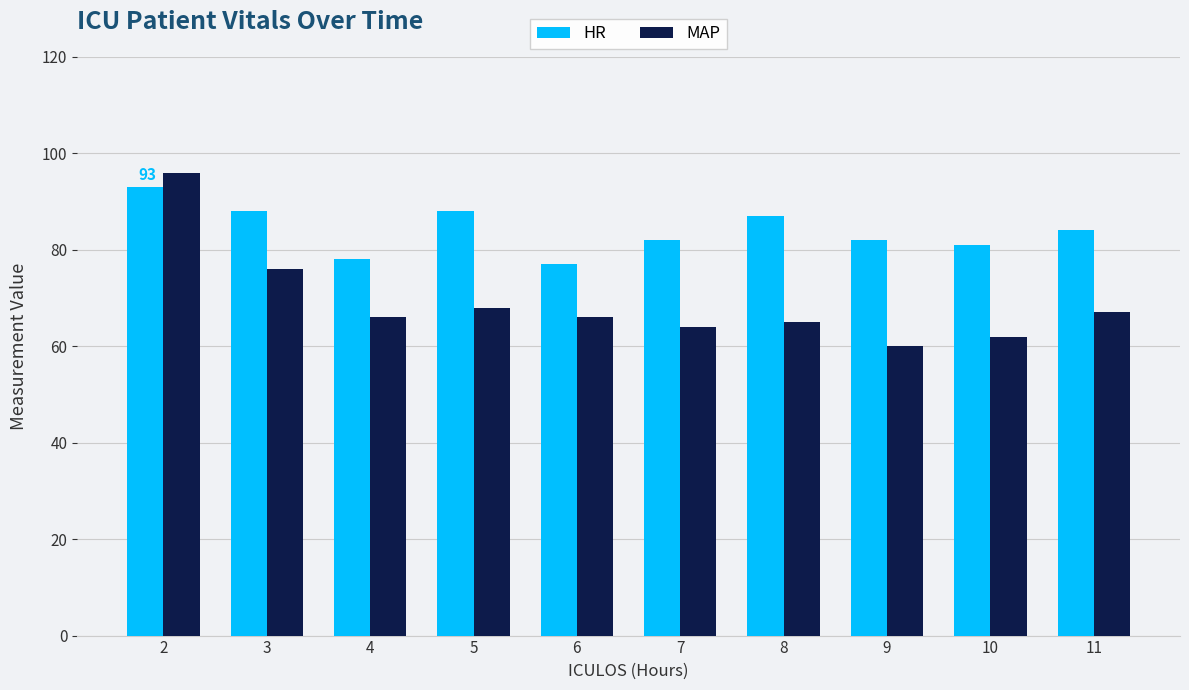

What are all the series names shown in the legend?

HR, MAP